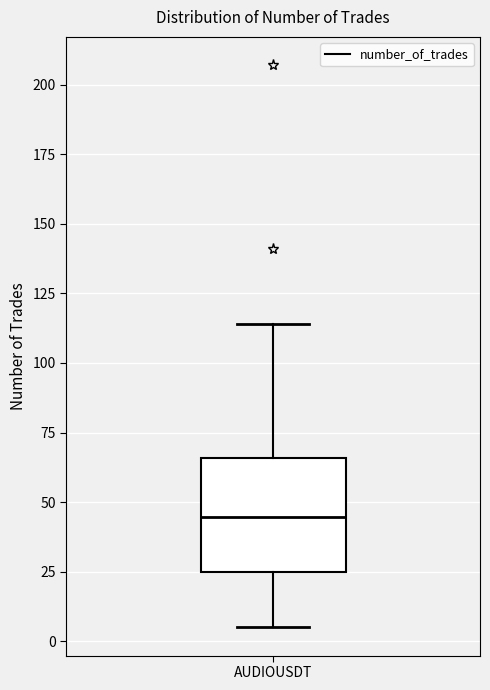

Transcribe this box plot: give where the median line is, the range the box spans, and where the two whiskers end, as read against the y-axis. The values are not printed on the chart, so give them approximately, as read against the axis.

median 45, box 25 to 65, whiskers 5 to 115